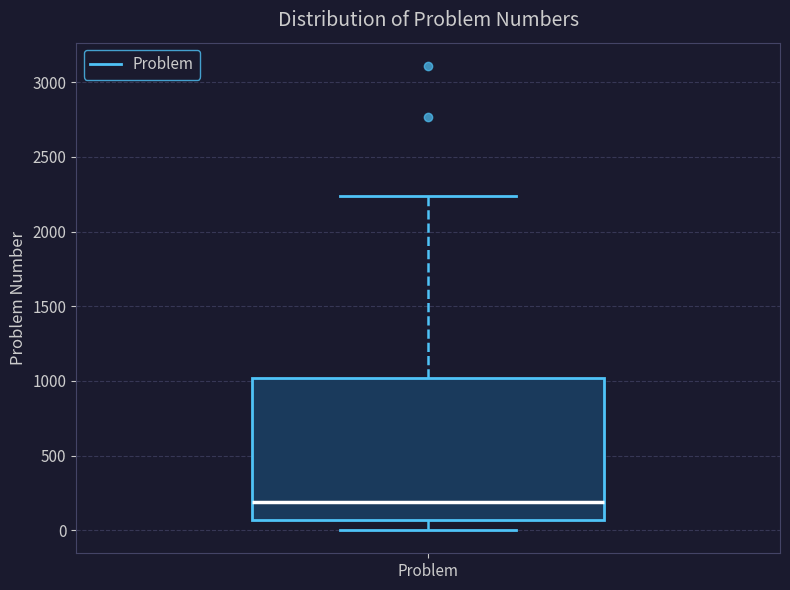

Where does the upper whisker of the box for Problem end on the y-axis? The values are not printed on the chart, so give them approximately, as read against the axis.

2250